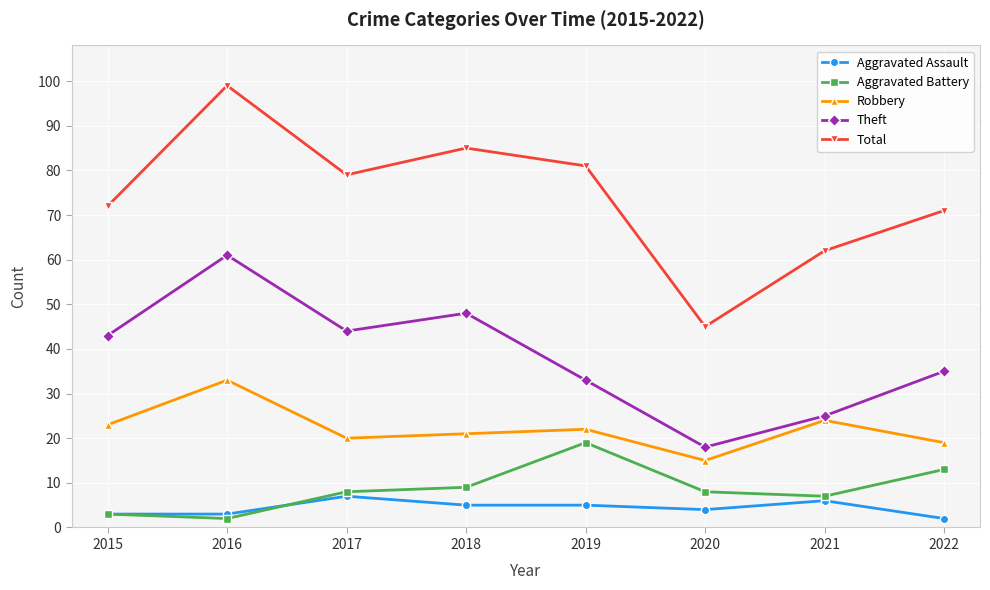

In Robbery, how many points are lower than both neighbors (excluding endpoints)?

2